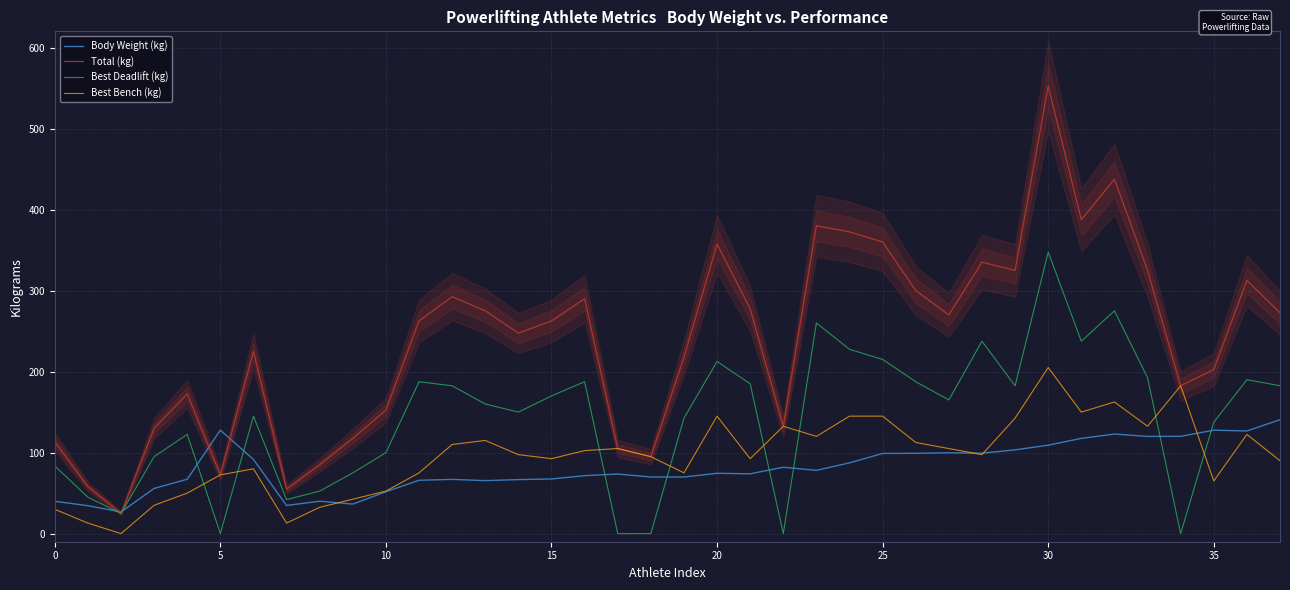

How many values in the Total (kg) series exceed 262?

20